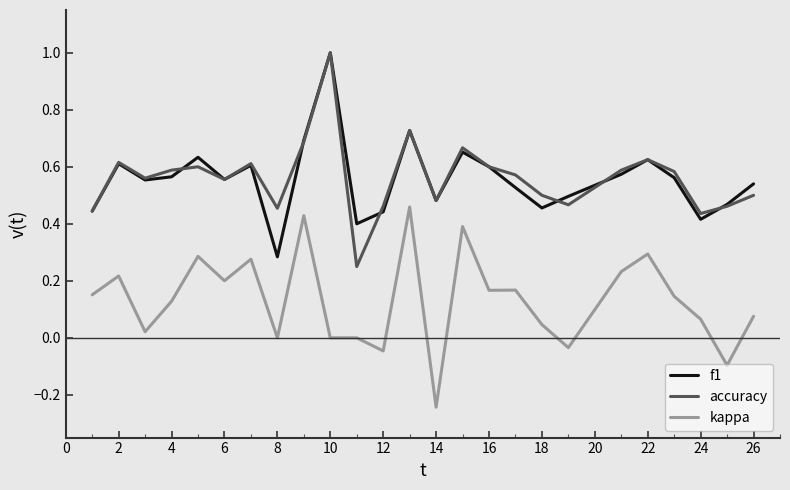

At how many categories does at least one series exceed 0?

25